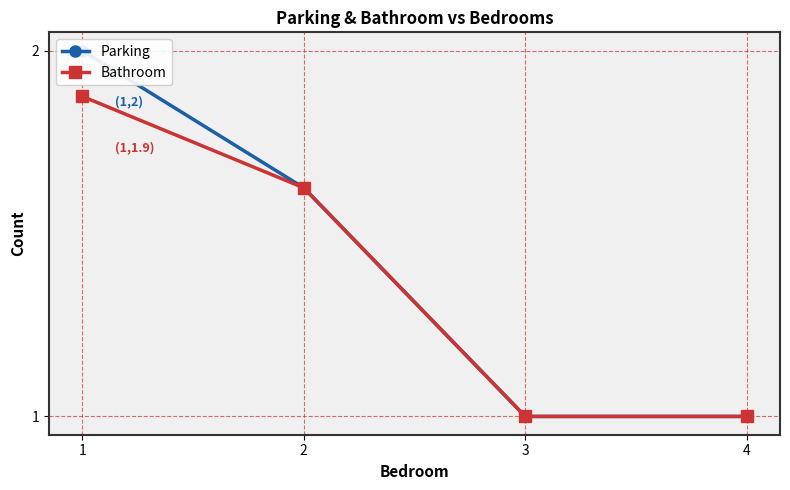

The value of Bathroom at 1 is 1.9. True or false?

True